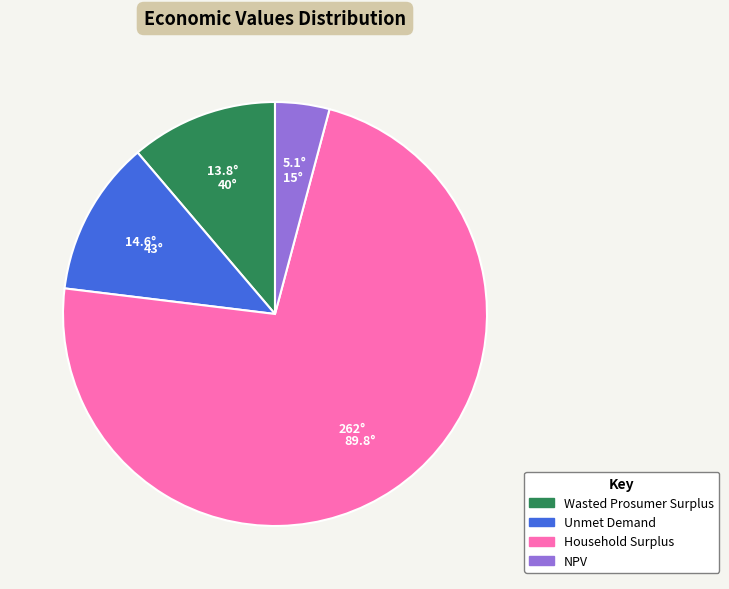

Combined, do NPV and Unmet Demand account for over 50%?

No